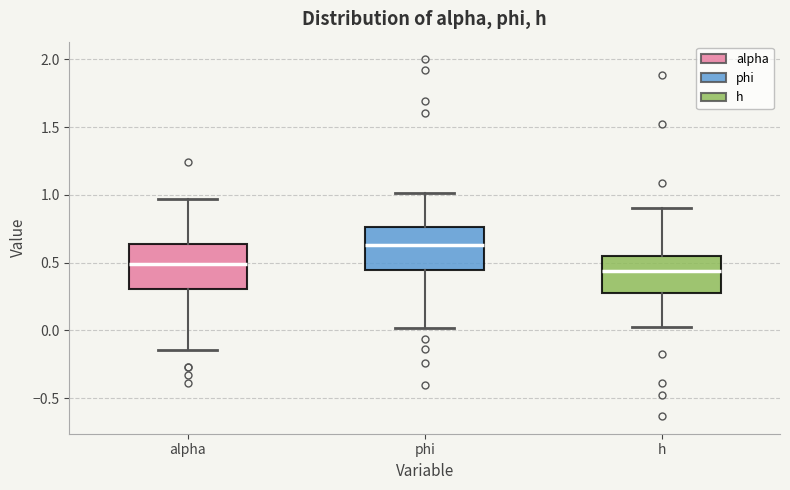

Reading left to right, transcribe this box plot: for each box, give where its median line is, the range the box spans, and where its two whiskers end, as read against the y-axis. The values are not printed on the chart, so give them approximately, as read against the axis.

alpha: median 0.50, box 0.30 to 0.65, whiskers -0.15 to 0.95
phi: median 0.65, box 0.45 to 0.75, whiskers 0.00 to 1.00
h: median 0.45, box 0.25 to 0.55, whiskers 0.05 to 0.90